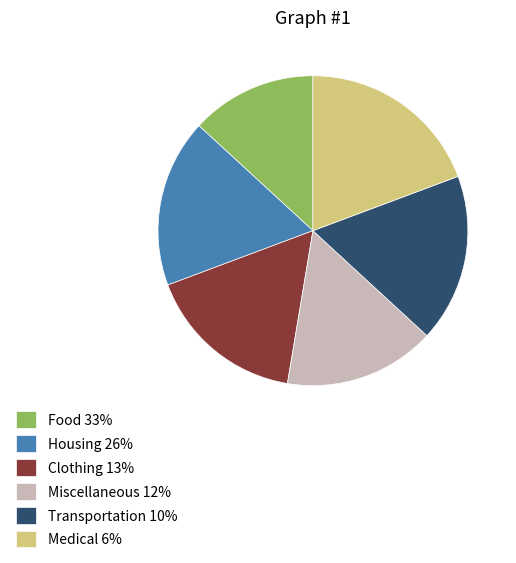

Count the number of slices in the pie.

6